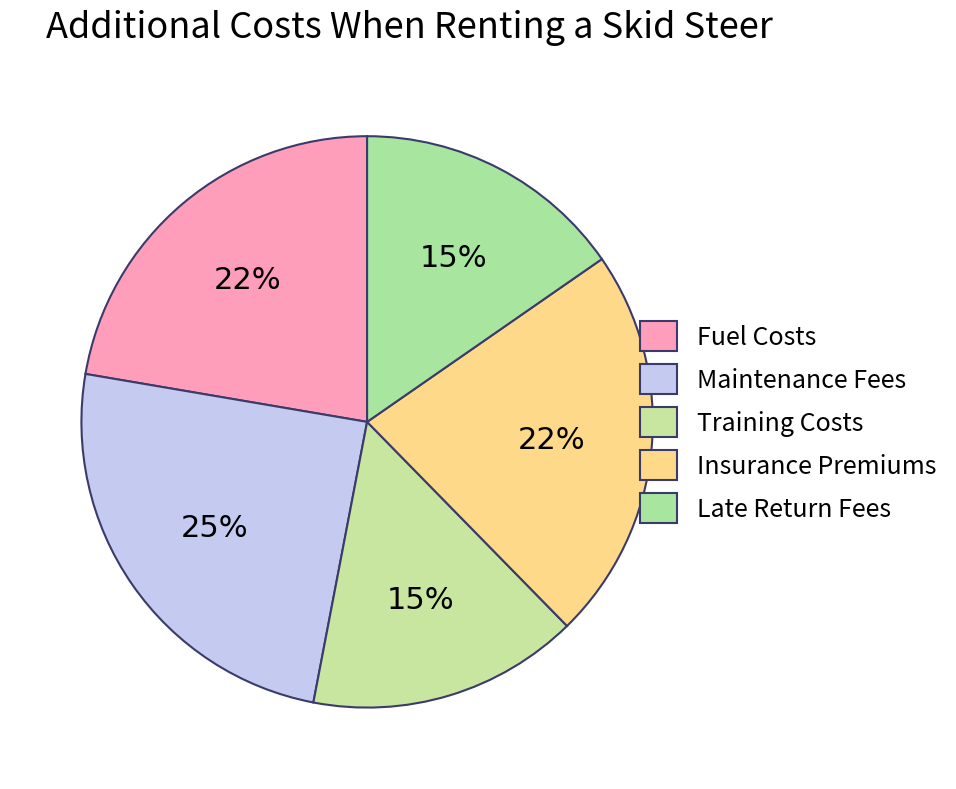

Count the number of slices in the pie.

5